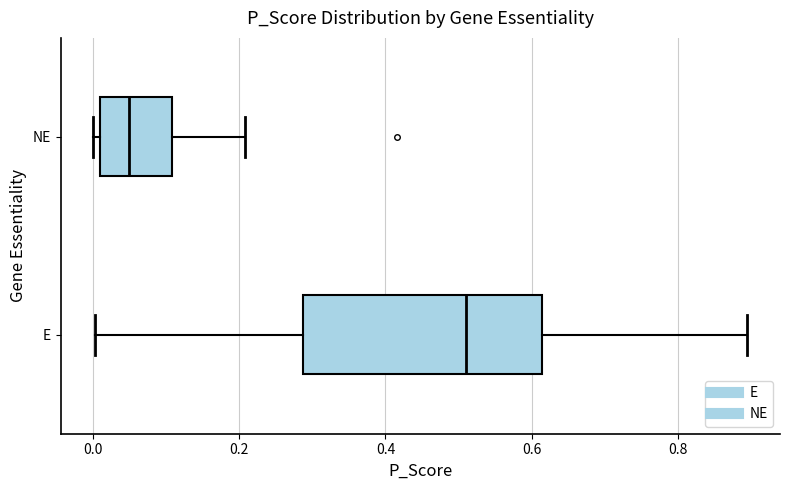

Reading bottom to top, read every box against the x-axis: the position of its median line, the range the box covers, and the ends of its whiskers. The values are not printed on the chart, so give them approximately, as read against the axis.

E: median 0.50, box 0.28 to 0.62, whiskers 0.00 to 0.90
NE: median 0.04, box 0.00 to 0.10, whiskers 0.00 (just left of the box's left edge) to 0.20